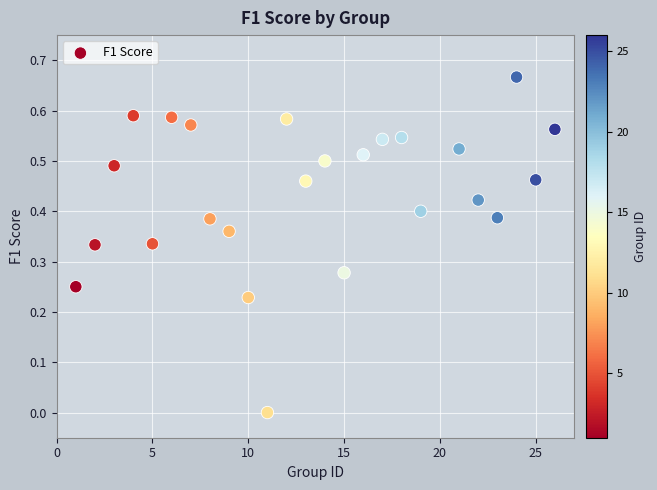

What is the range of X values (max minus min)?

25.0